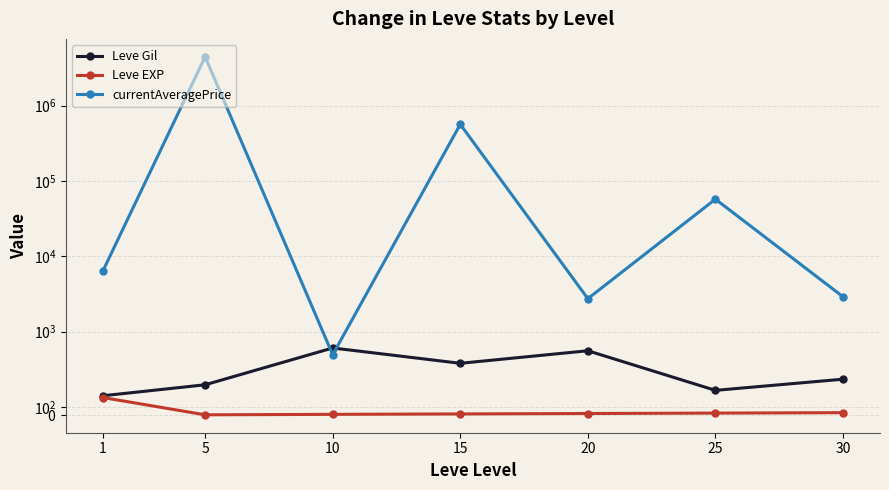

Is it true that Leve Gil equals 803.3 at 10?

True